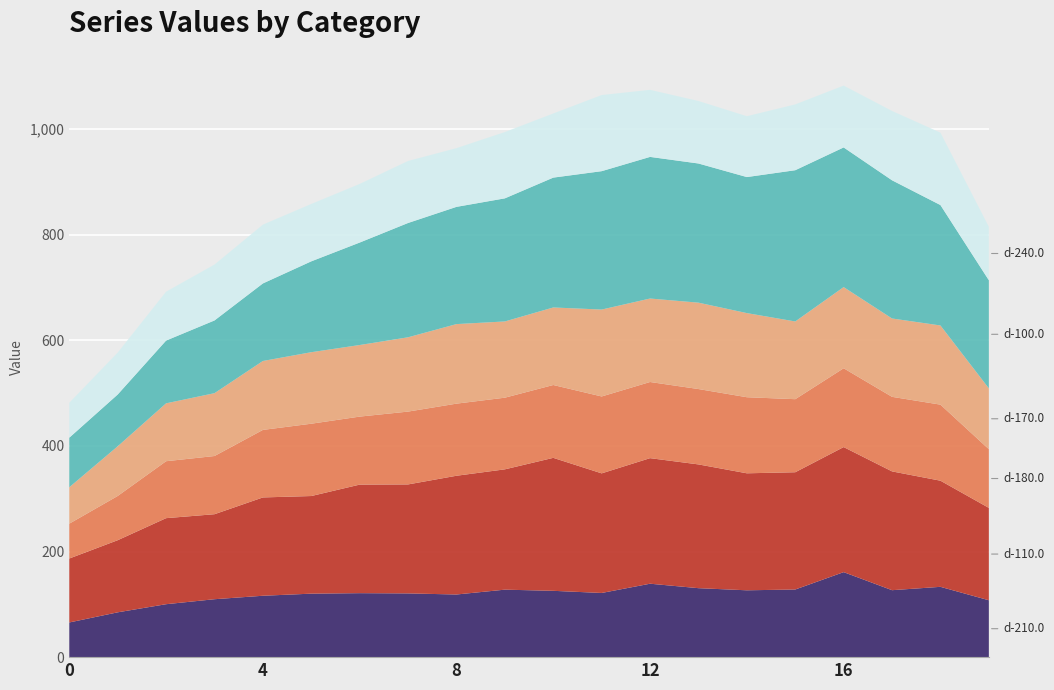

Reading left to right, list all the values displayed in this chart.

d-210.0: 0=65.7	1=84.9	2=100.3	3=109.7	4=116.3	5=120.2	6=121.2	7=120.7	8=118.7	9=127.8	10=125.6	11=121.6	12=139.1	13=130.6	14=126.6	15=128.1	16=161.0	17=126.8	18=133.2	19=107.8
d-110.0: 0=121.1	1=136.6	2=163.0	3=161.0	4=186.2	5=184.9	6=205.6	7=206.4	8=224.9	9=227.9	10=251.9	11=226.5	12=237.8	13=234.4	14=221.6	15=222.1	16=236.9	17=225.0	18=201.0	19=175.0
d-180.0: 0=66.0	1=83.8	2=107.9	3=110.2	4=127.9	5=137.0	6=128.8	7=137.9	8=136.6	9=135.7	10=138.0	11=145.7	12=144.3	13=142.8	14=144.1	15=138.4	16=149.3	17=141.2	18=144.1	19=111.2
d-170.0: 0=69.0	1=94.1	2=109.7	3=119.0	4=130.6	5=135.5	6=135.6	7=140.8	8=150.7	9=144.4	10=146.9	11=164.6	12=158.1	13=163.6	14=159.3	15=147.2	16=153.8	17=148.4	18=150.0	19=115.2
d-100.0: 0=93.9	1=98.0	2=118.9	3=137.8	4=146.9	5=172.1	6=194.1	7=216.5	8=222.0	9=233.2	10=246.0	11=262.1	12=268.3	13=263.6	14=257.7	15=286.5	16=264.5	17=261.8	18=228.1	19=204.8
d-240.0: 0=66.2	1=79.5	2=92.6	3=105.9	4=111.4	5=108.7	6=111.1	7=117.5	8=111.2	9=125.6	10=121.5	11=144.2	12=127.1	13=118.4	14=115.3	15=124.7	16=117.2	17=131.4	18=137.2	19=101.3